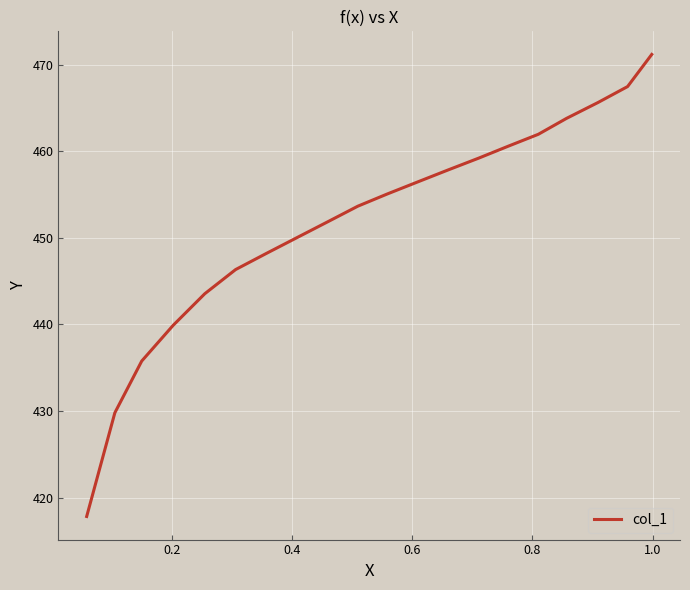

True or false: the data has more than 0 interior local peaks.

False